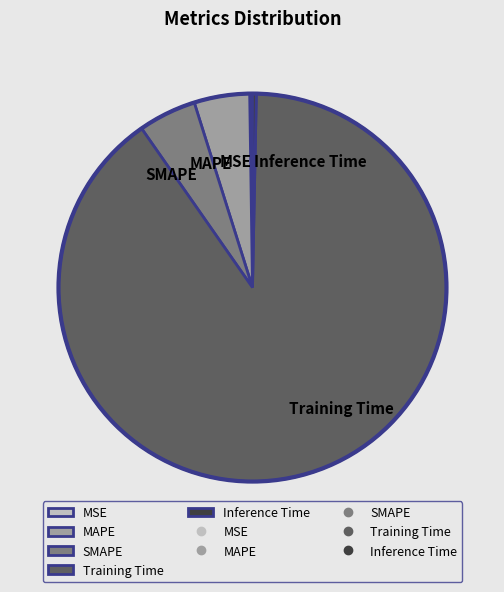

What is the majority slice?

Training Time